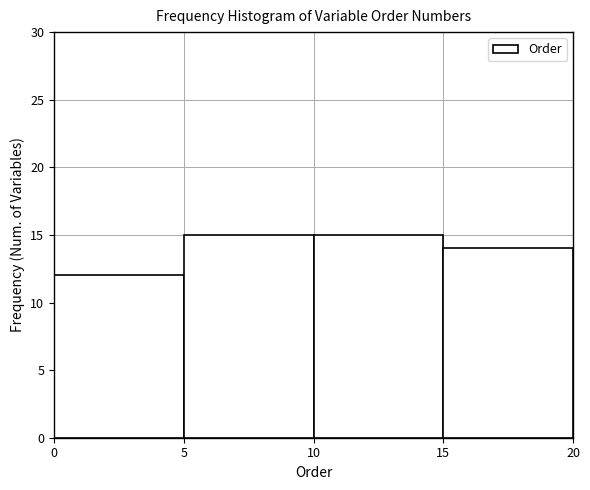

Reading left to right, list every bar in this chart as the range it spans on the x-axis followed by its height. The values are not printed on the chart, so give them approximately, as read against the axis.

0 to 5: 12
5 to 10: 15
10 to 15: 15
15 to 20: 14